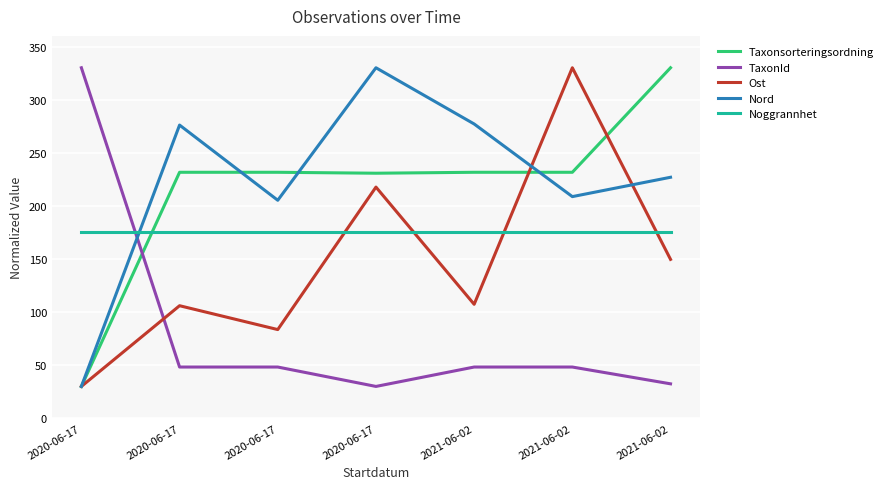

True or false: Taxonsorteringsordning has more than 2 interior local peaks.

False